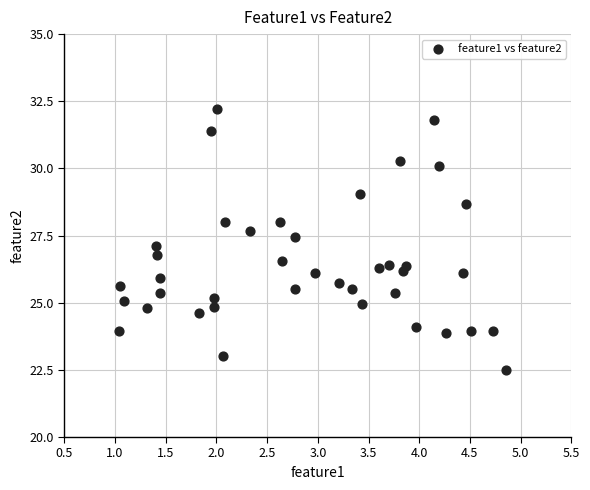

What is the range of Y values (max minus min)?

9.7